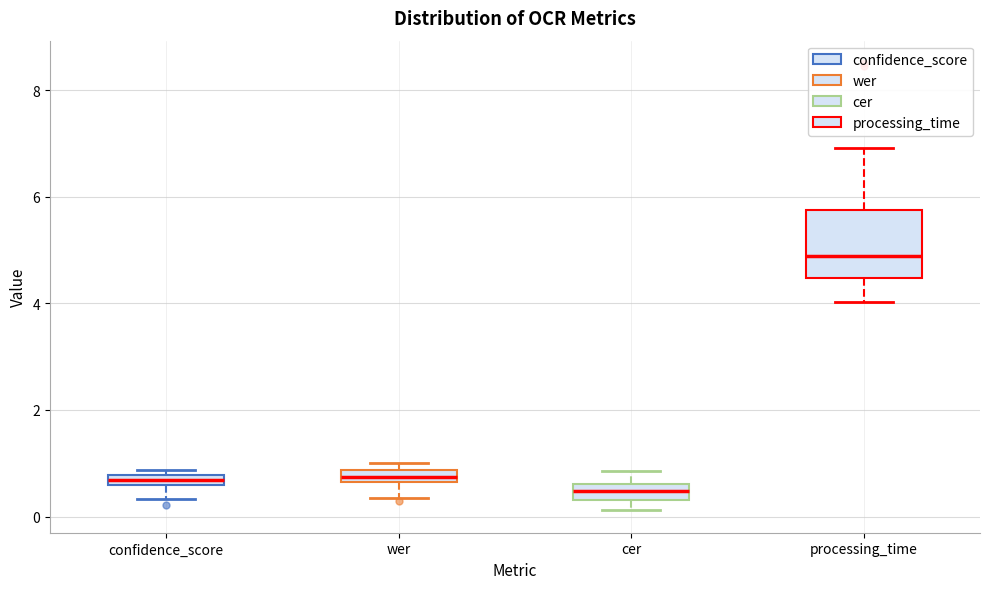

Which box's median line is the lowest?

cer